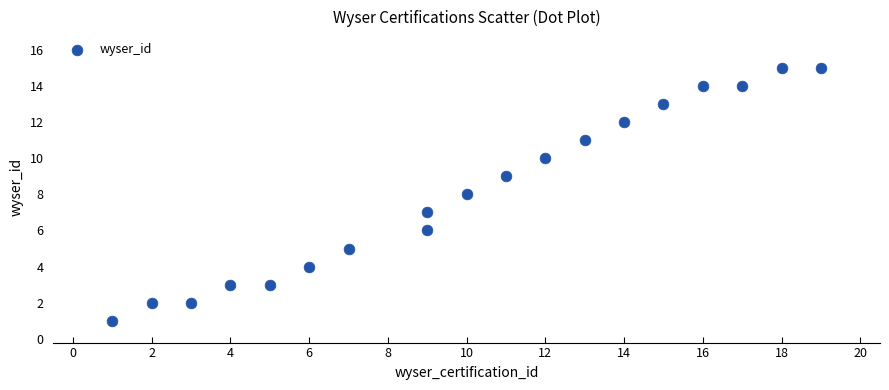

What is the range of Y values (max minus min)?

14